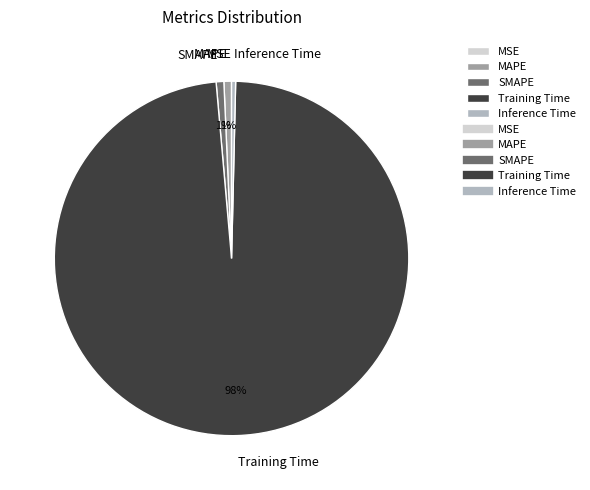

True or false: Training Time accounts for 98% of the total.

True